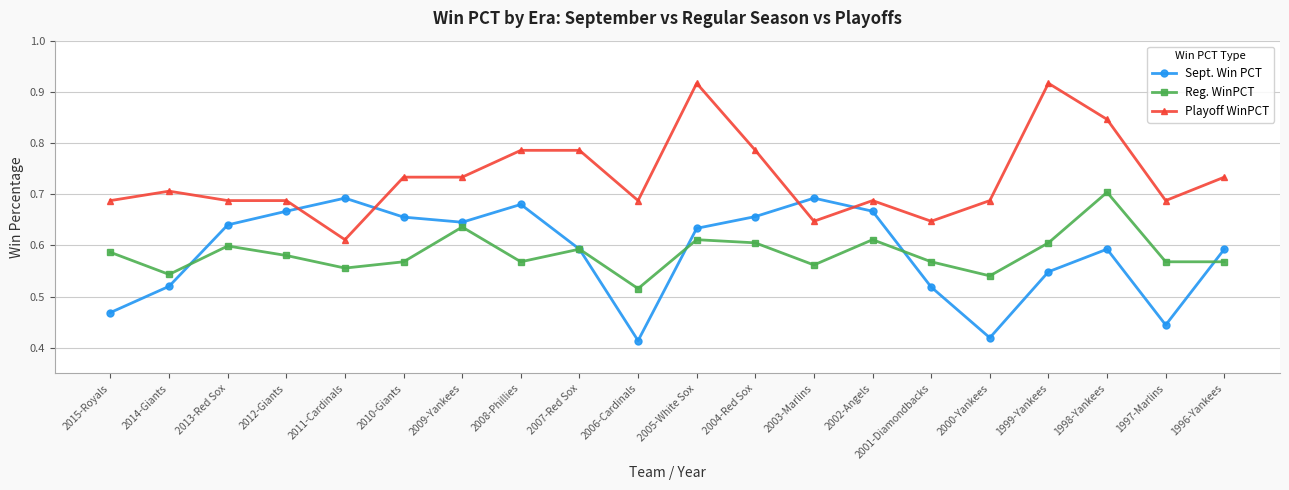

Rank the series by their maximum value, from lowest to highest.

Sept. Win PCT, Reg. WinPCT, Playoff WinPCT